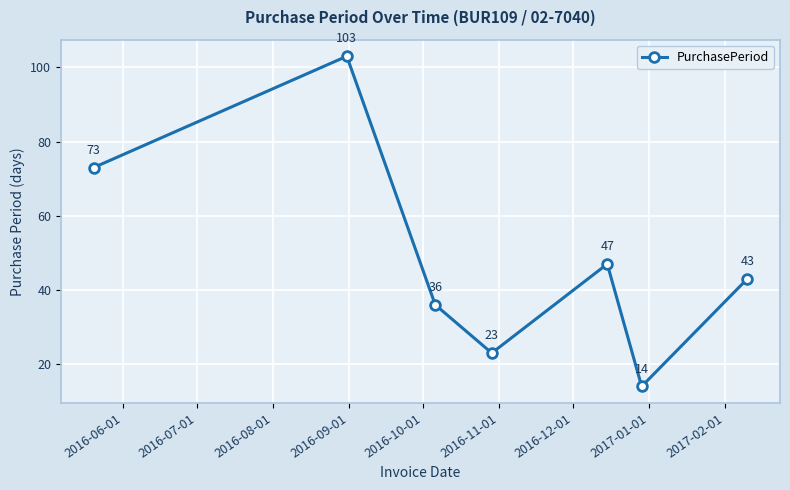

What is the value of the 1st point from the left?

73